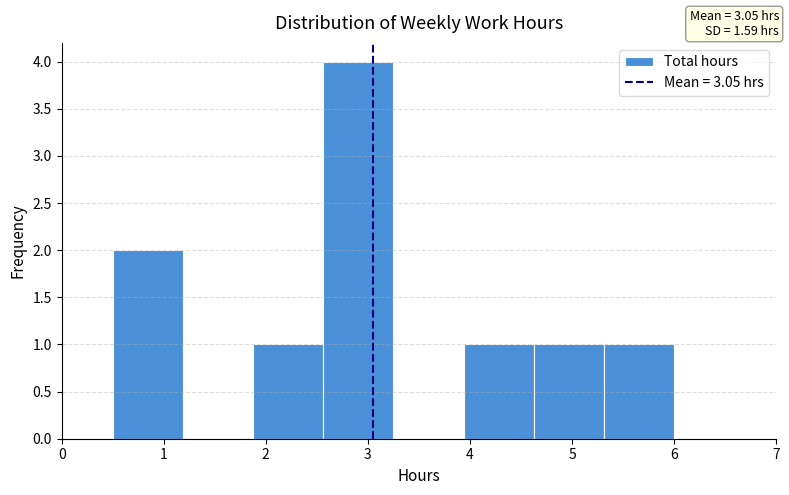

Reading left to right, list every bar in this chart as the range it spans on the x-axis followed by its height. Neither the bar edges nor the heights are printed on the chart, so give them approximately, as read against the axes.

0.5 to 1.2: 2
1.2 to 1.9: 0
1.9 to 2.6: 1
2.6 to 3.3: 4
3.3 to 3.9: 0
3.9 to 4.6: 1
4.6 to 5.3: 1
5.3 to 6.0: 1